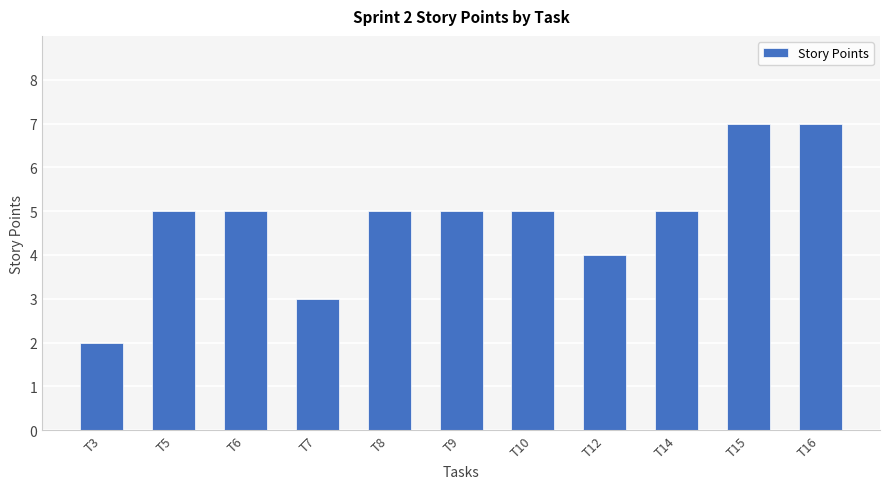

Approximately how many times larger is the value at T12 compared to T3?

2.0